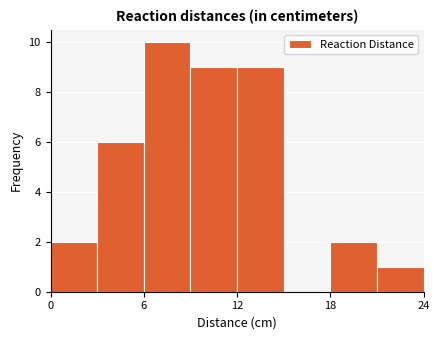

Around what value on the x-axis is the tallest bar? Give the approximate position of its centre, as read against the axis.

8